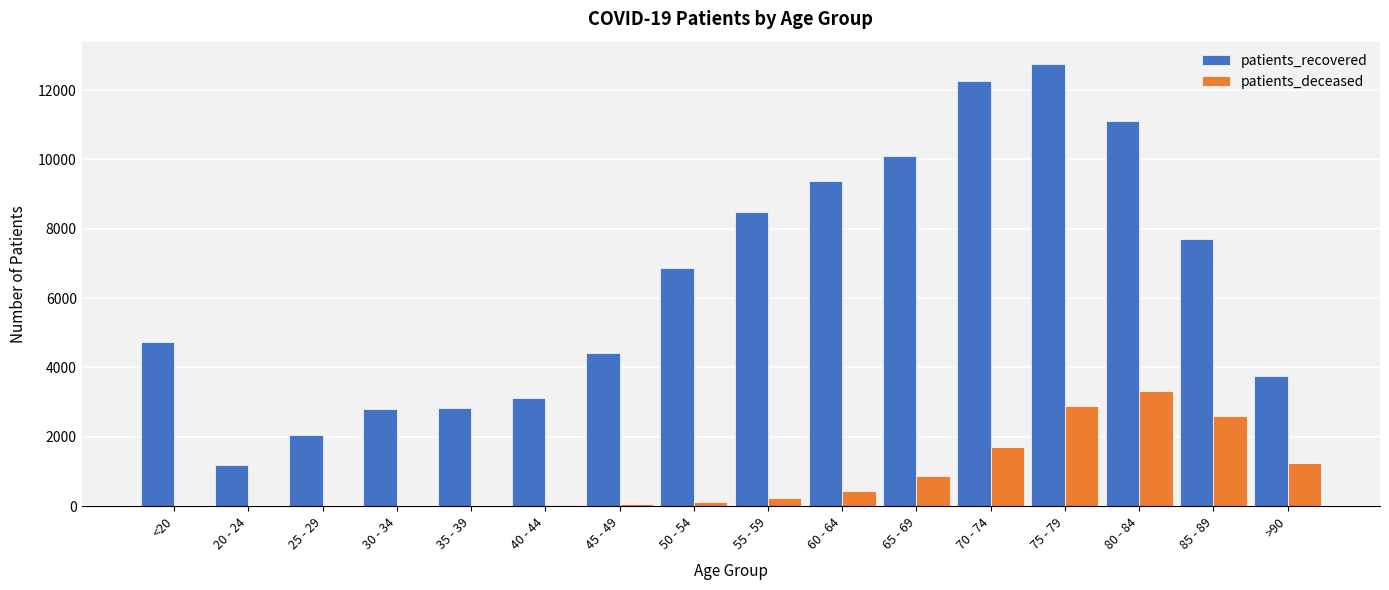

What is the sum of all patients_recovered values?

103518